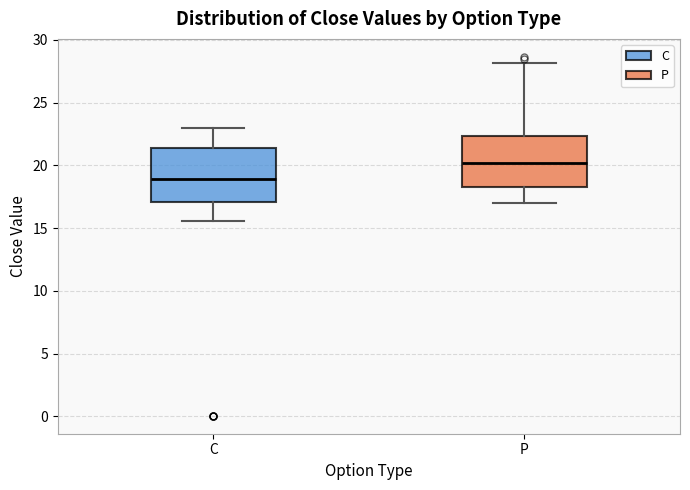

Reading left to right, transcribe this box plot: for each box, give where its median line is, the range the box spans, and where its two whiskers end, as read against the y-axis. The values are not printed on the chart, so give them approximately, as read against the axis.

C: median 19.0, box 17.0 to 21.5, whiskers 15.5 to 23.0
P: median 20.0, box 18.5 to 22.5, whiskers 17.0 to 28.0